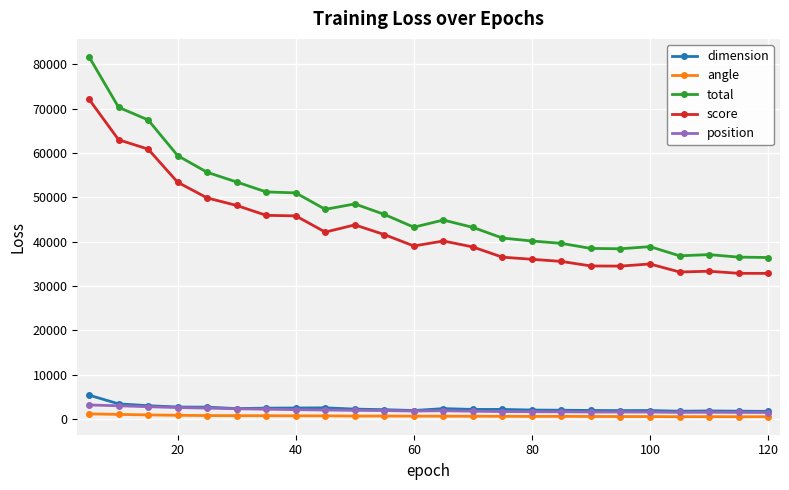

Which series has the largest range (max minus min)?

total